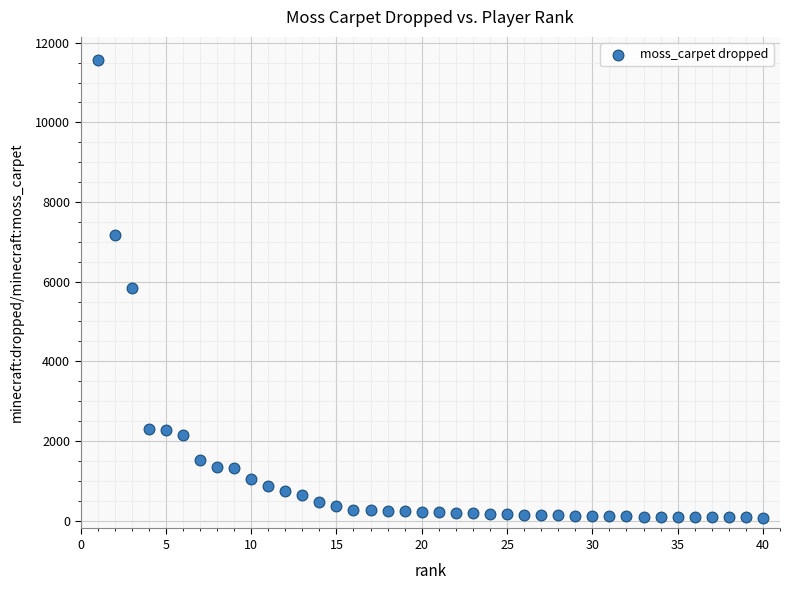

What is the range of Y values (max minus min)?

11495